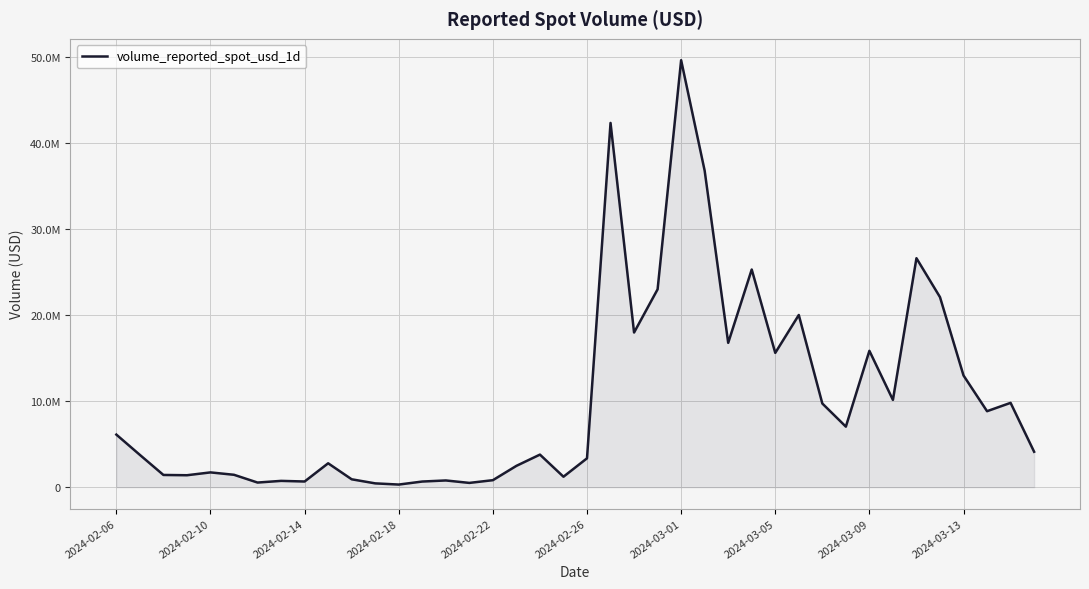

Does the chart display data point markers on the line(s)?

No